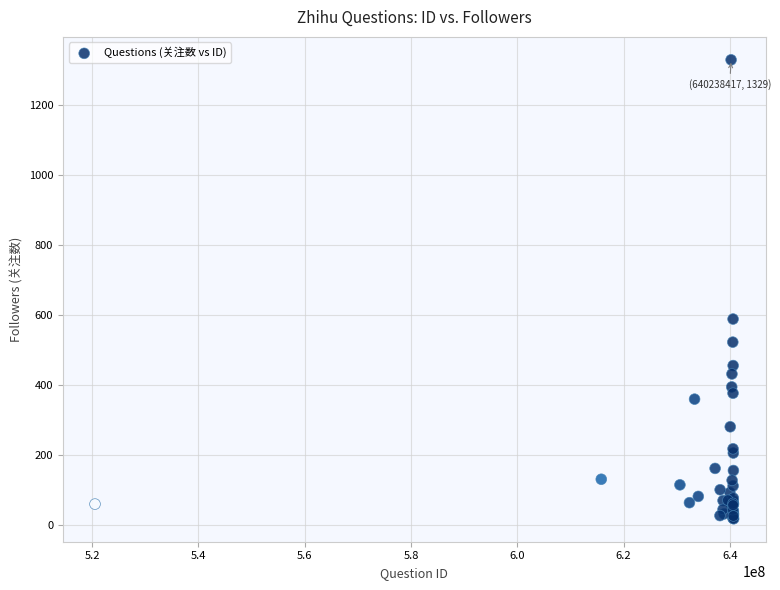

What Y value in the scatter plot is closest to 673?

588